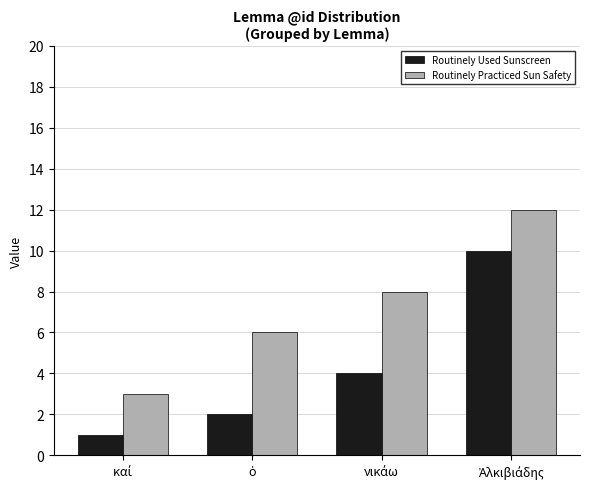

What is the difference between the maximum and minimum values in the Routinely Practiced Sun Safety series?

9